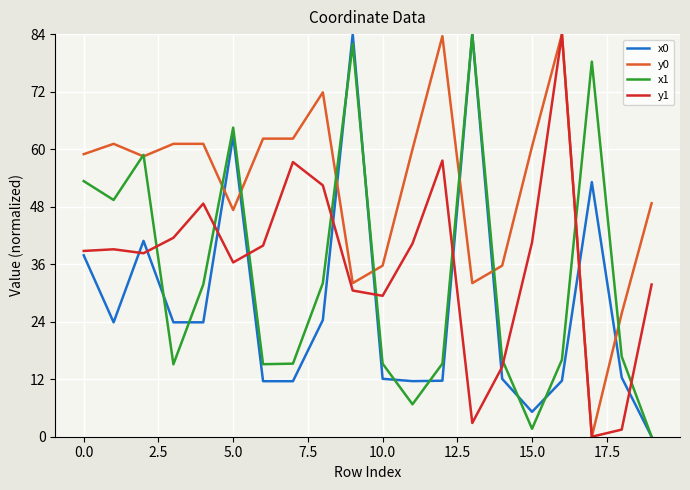

Which series has the largest total across all categories?

y0